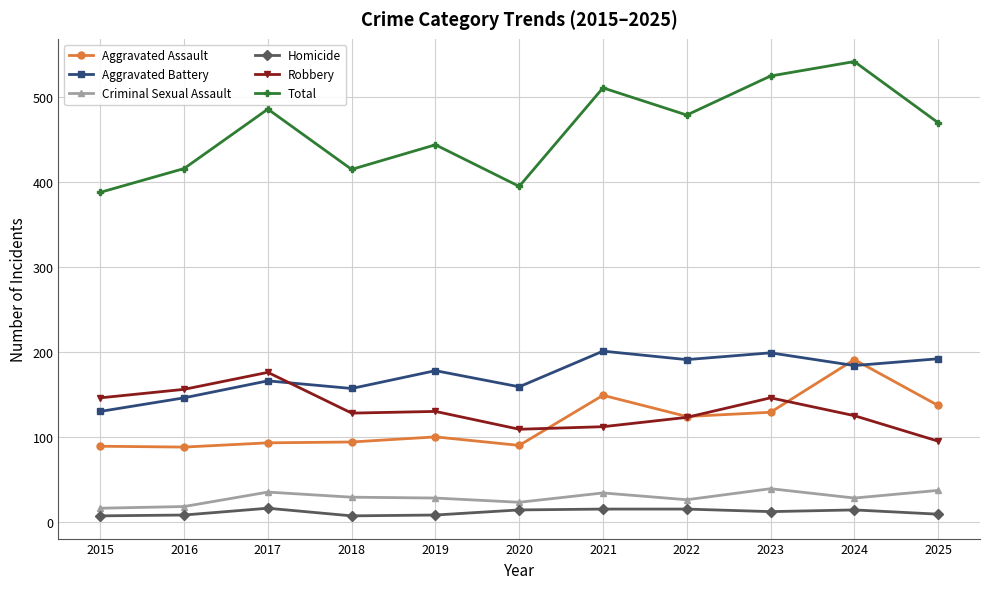

What is the spread (max minus min) of values at 2021?

496